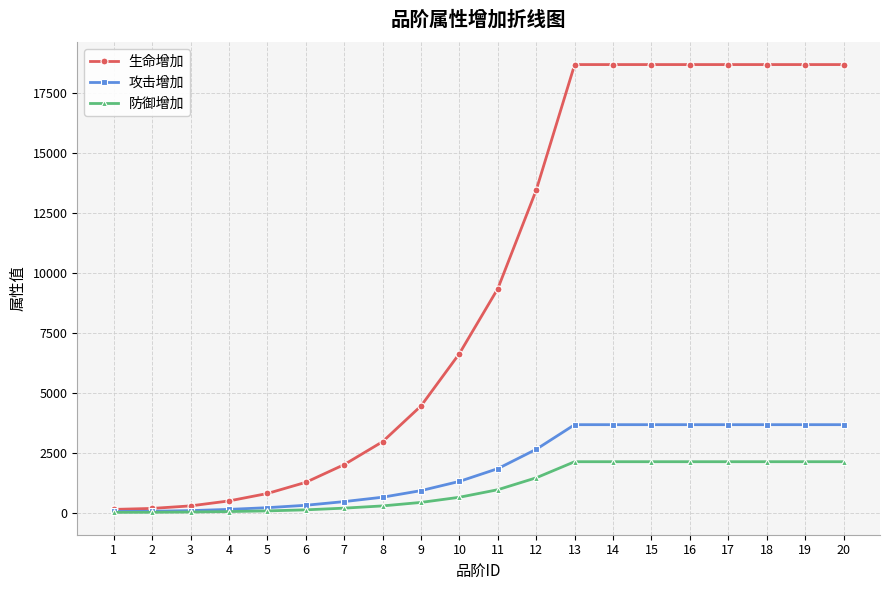

At how many categories does at least one series exceed 8592?

10